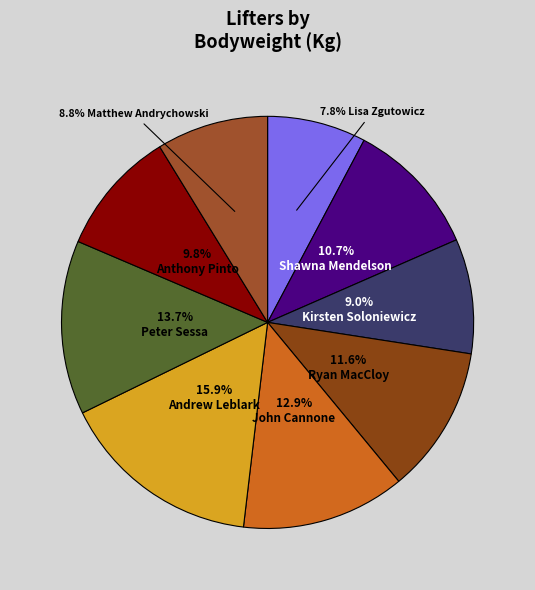

Rank the categories by value from lowest to highest.

Lisa Zgutowicz, Matthew Andrychowski, Kirsten Soloniewicz, Anthony Pinto, Shawna Mendelson, Ryan MacCloy, John Cannone, Peter Sessa, Andrew Leblark